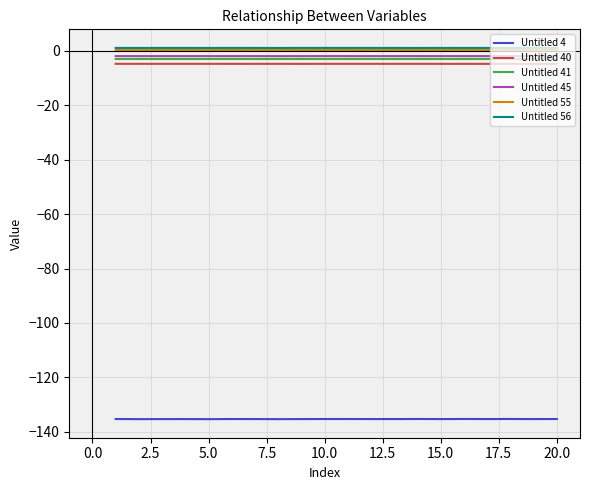

What is the highest value of the Untitled 40 series?

-4.8